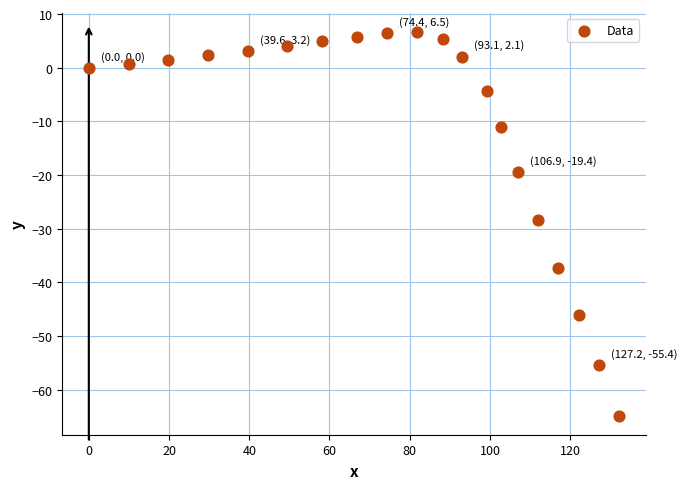

What is the range of Y values (max minus min)?

71.5